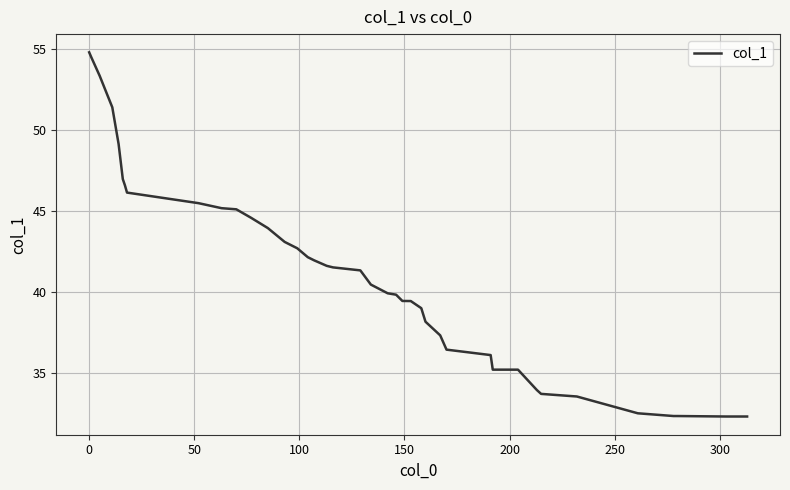

What is the difference between the maximum and minimum values?

22.5